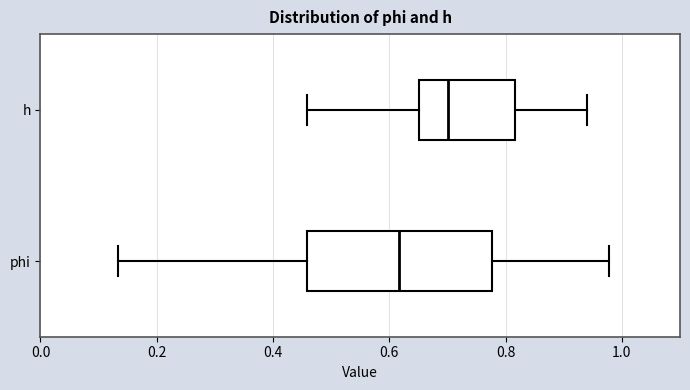

Which box is the widest, from its left edge to its right edge?

phi